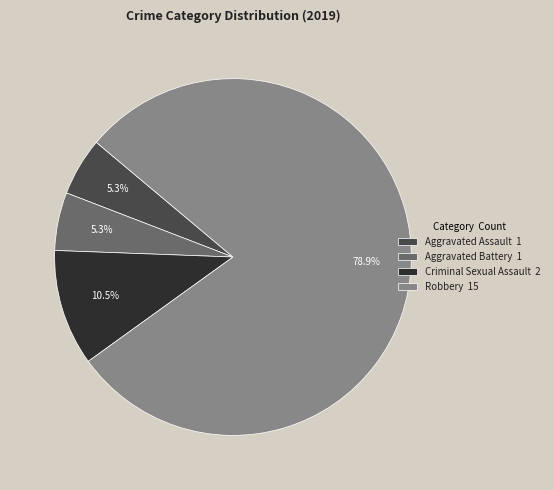

What percentage do Criminal Sexual Assault and Aggravated Assault together represent?

15.8%